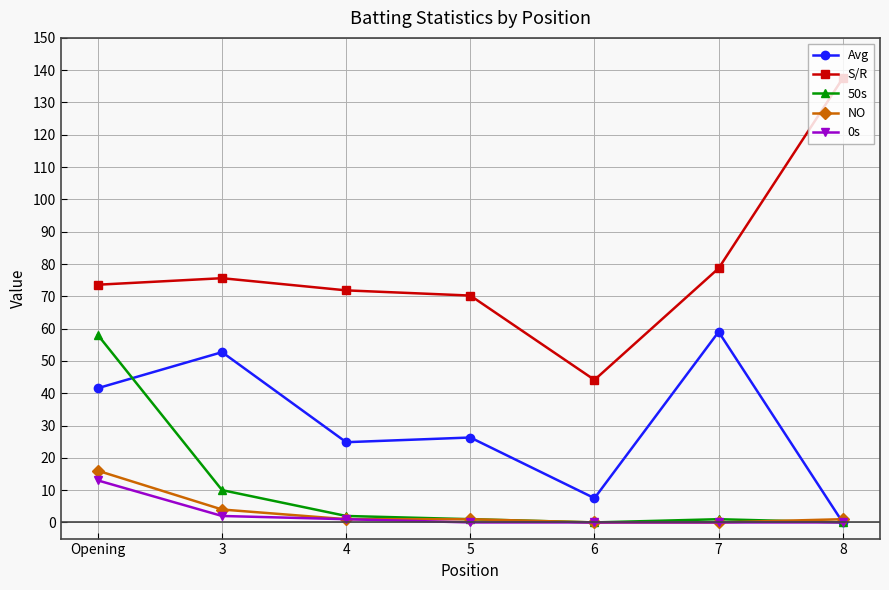

Reading left to right, extract all data points from this chart.

Avg: 41.6	52.7	24.8	26.3	7.5	59.0	0.0
S/R: 73.6	75.6	71.8	70.2	44.1	78.7	137.5
50s: 58.0	10.0	2.0	1.0	0.0	1.0	0.0
NO: 16.0	4.0	1.0	1.0	0.0	0.0	1.0
0s: 13.0	2.0	1.0	0.0	0.0	0.0	0.0